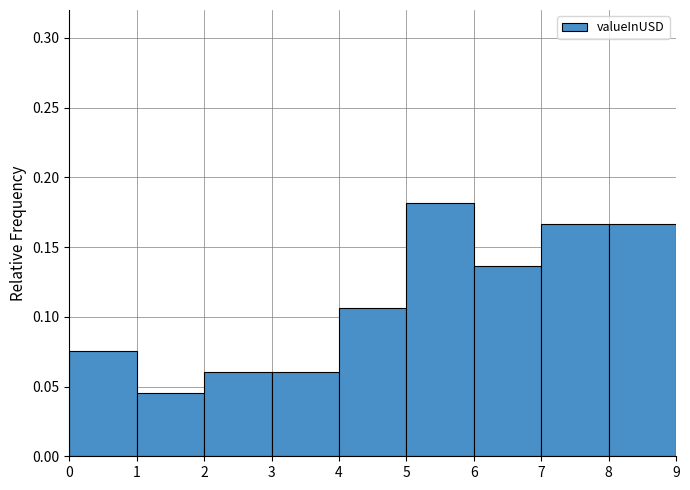

What is the height of the bar covering 6 to 7 on the x-axis? The values are not printed on the chart, so give them approximately, as read against the axis.

0.135